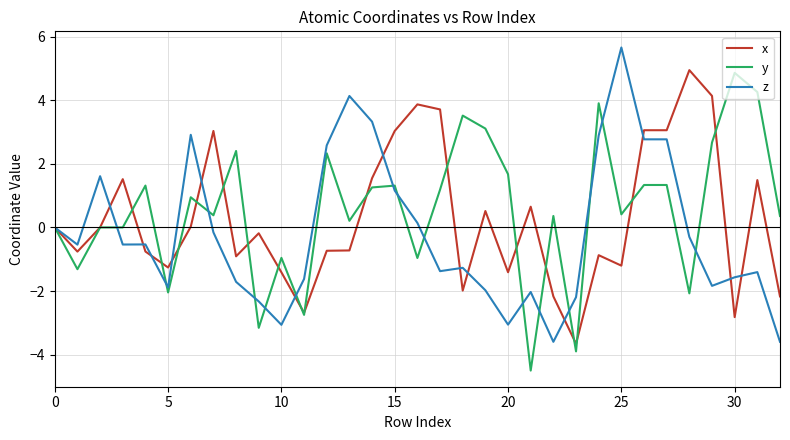

What is the highest value of the x series?

4.9